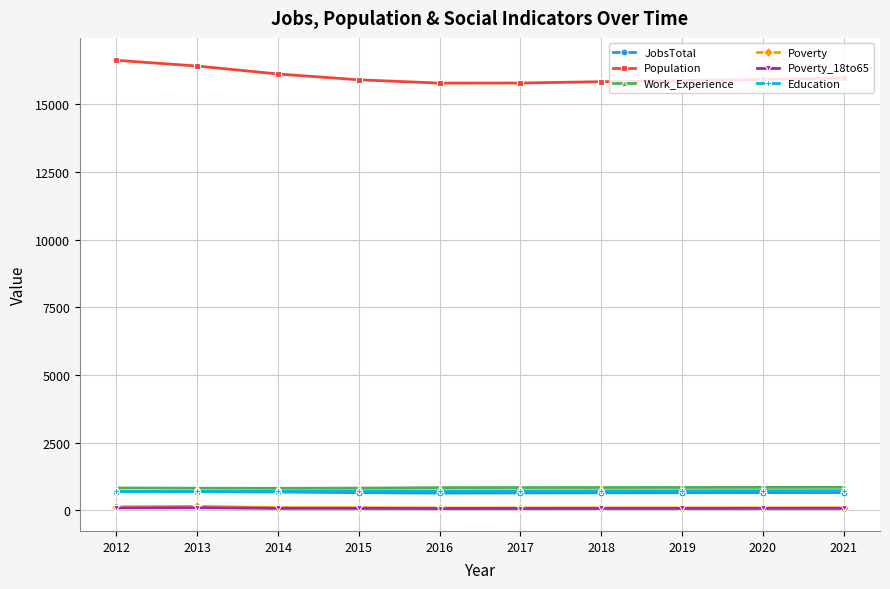

How many lines are shown in the chart?

6